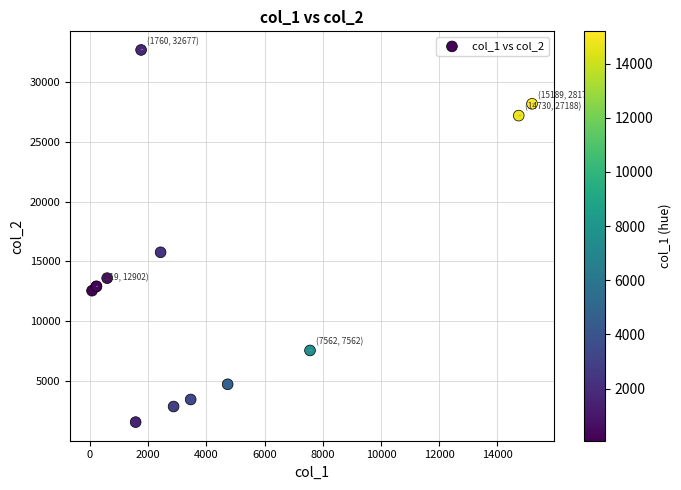

What Y value in the scatter plot is closest to 17125?

15765